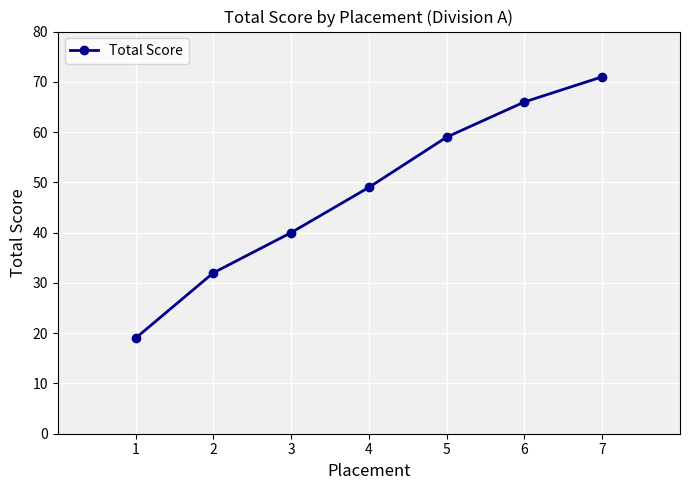

Is it true that the value at 6 is 66?

True